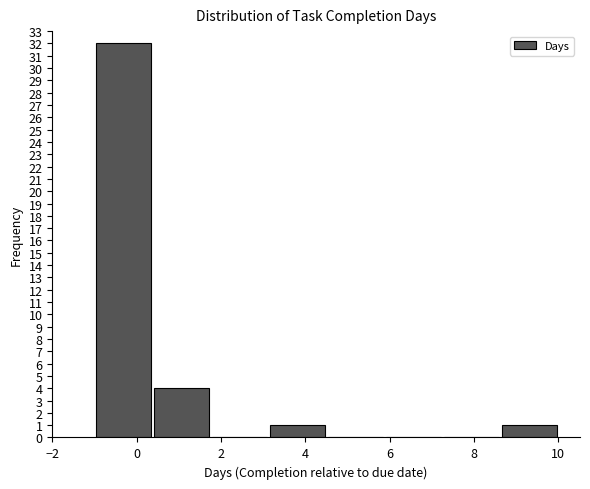

How tall is the bar that spans 3.2 to 4.6 on the x-axis? Neither the bar edges nor the heights are printed on the chart, so give them approximately, as read against the axes.

1